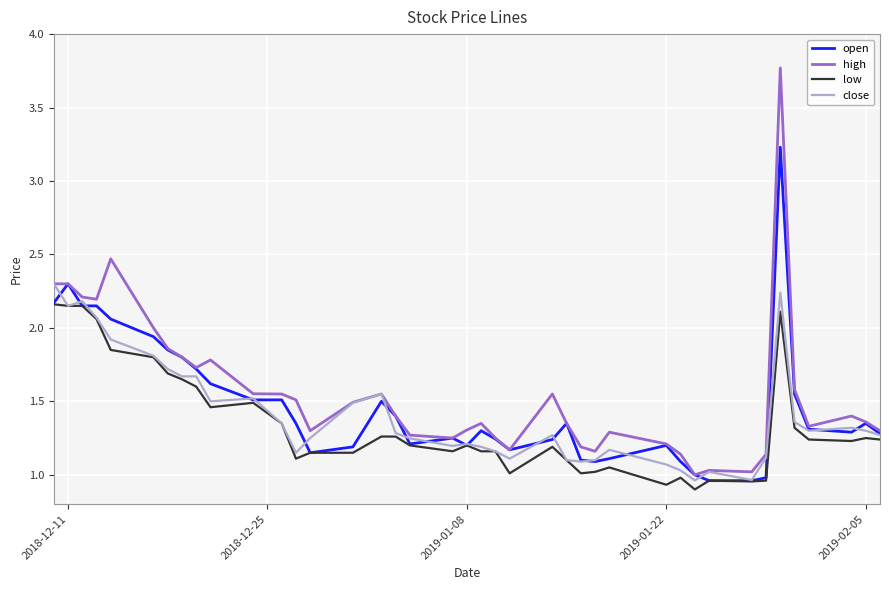

What is the highest value of the high series?

3.8